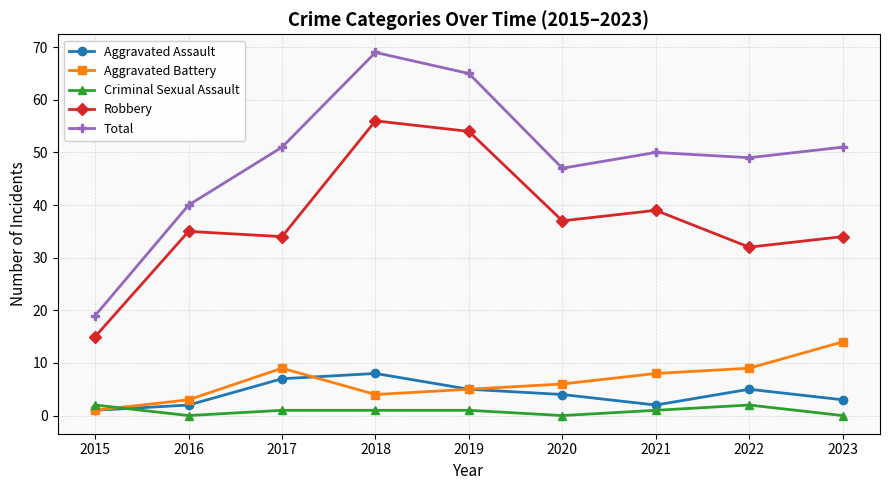

Which series has the widest spread of values?

Total